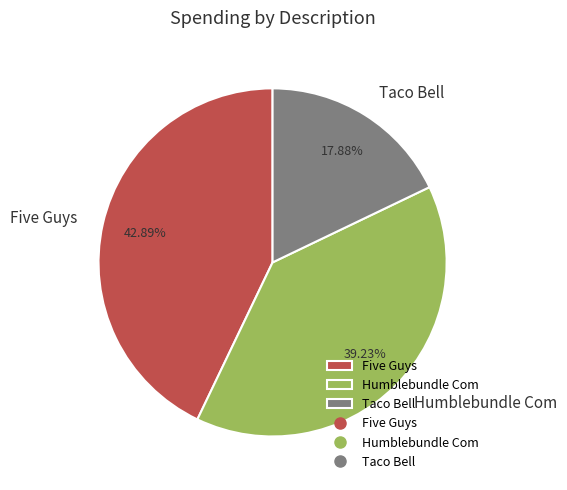

What percentage is NOT represented by Humblebundle Com?

60.8%